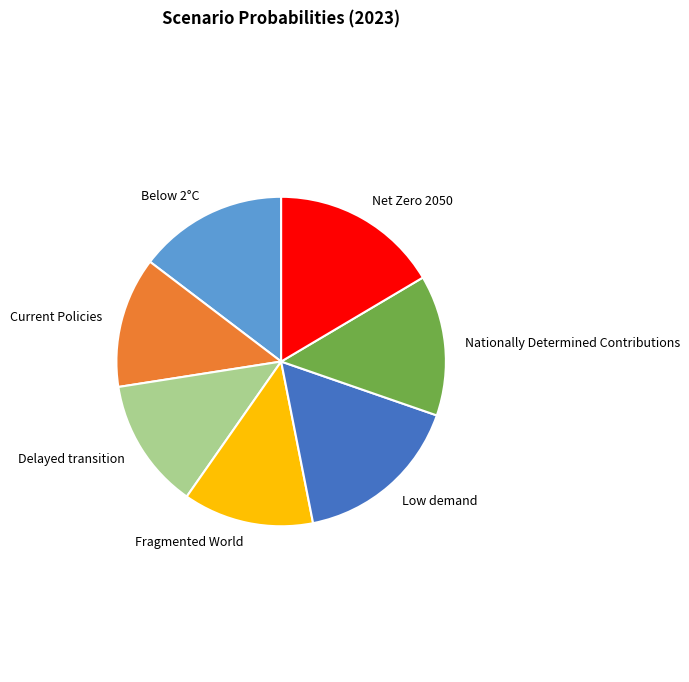

Combined, do Fragmented World and Below 2°C account for over 50%?

No